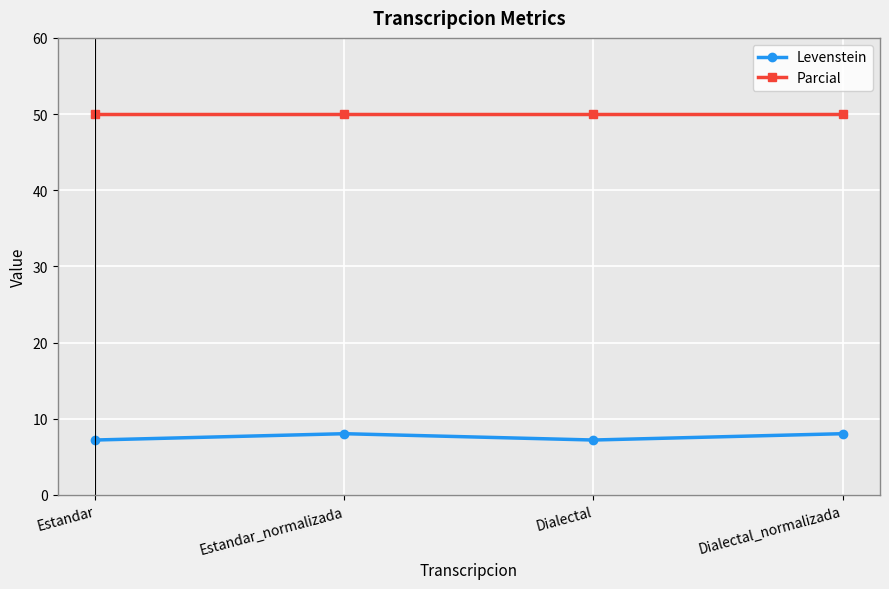

What is the label of the 2nd point from the right?

Dialectal